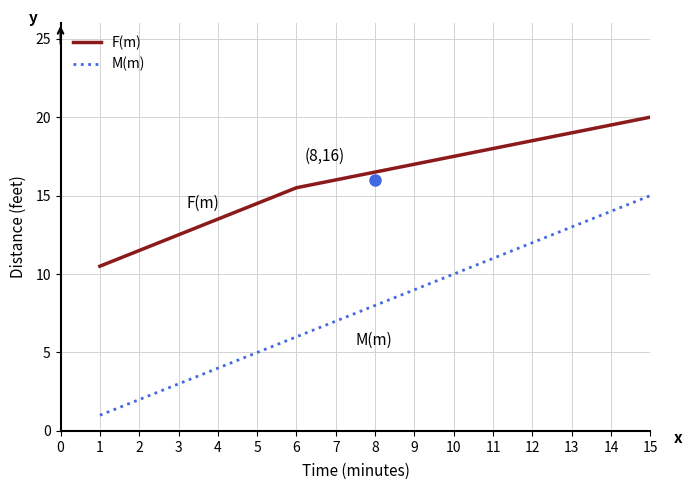

True or false: F(m) and M(m) cross at least once.

False